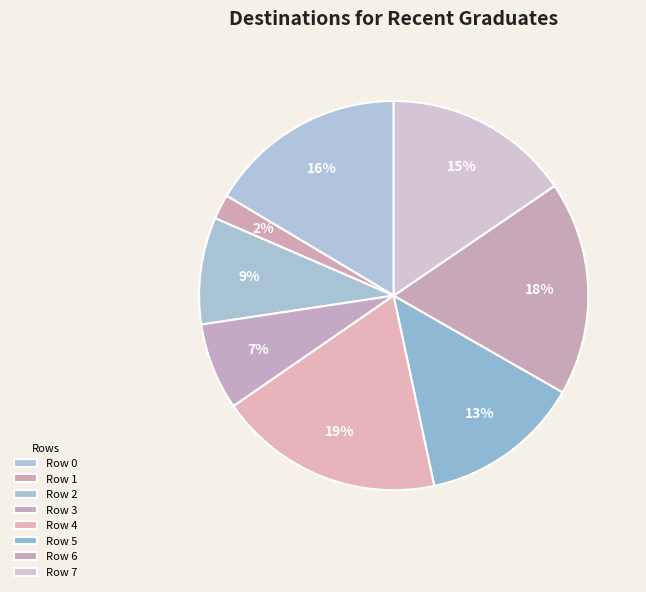

Is it true that Row 0 is 16% of the pie?

True